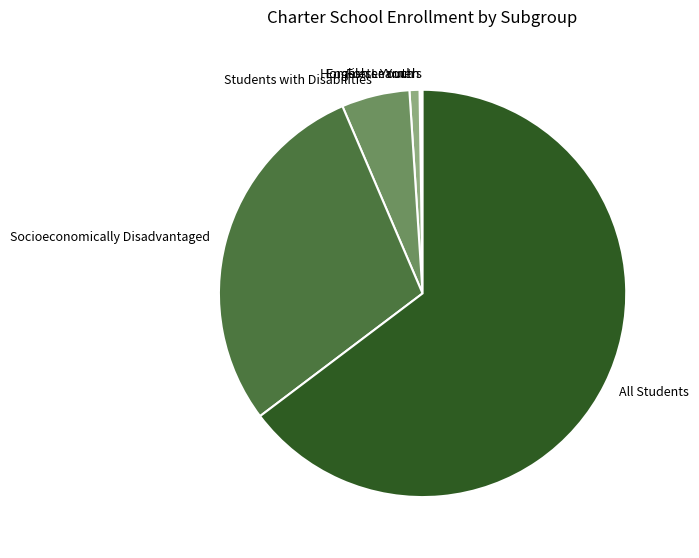

What is the largest slice in the pie chart?

All Students